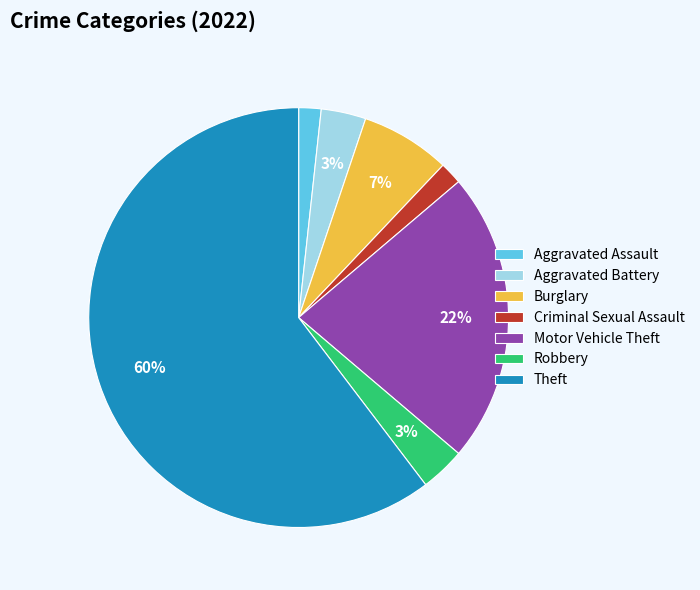

To the nearest percent, what portion does Robbery represent?

3%